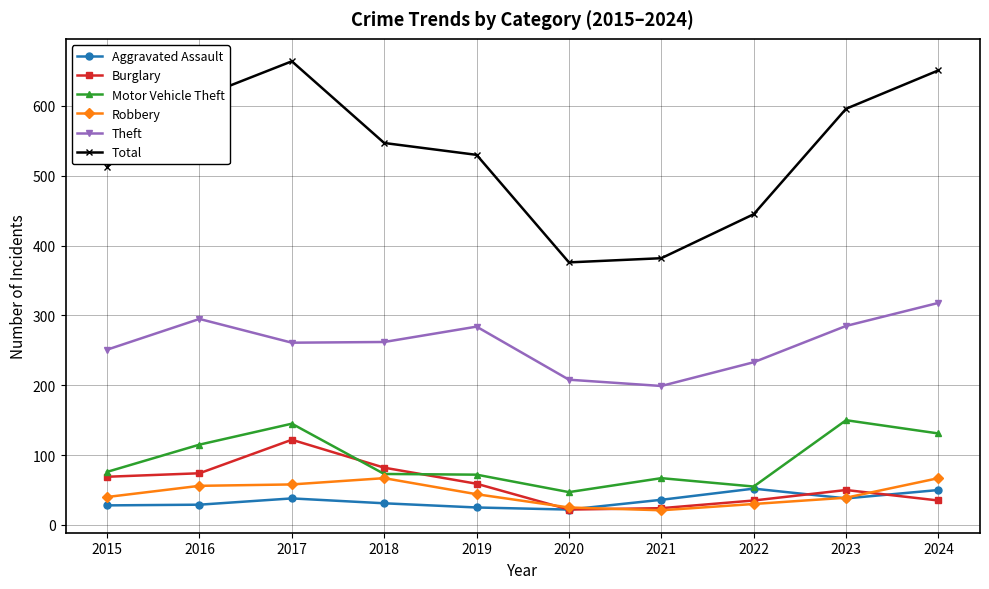

True or false: Total and Motor Vehicle Theft intersect in this chart.

False